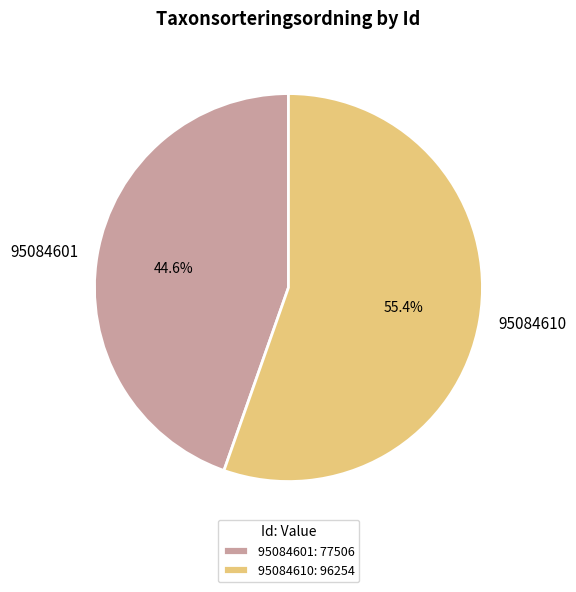

Which slice is the largest?

95084610